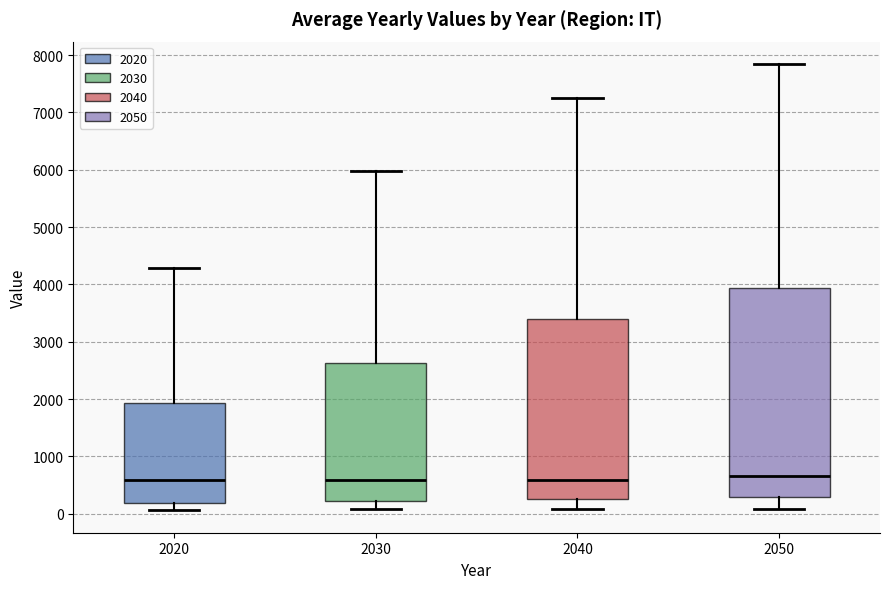

Which box is the tallest, from its lower edge to its upper edge?

2050